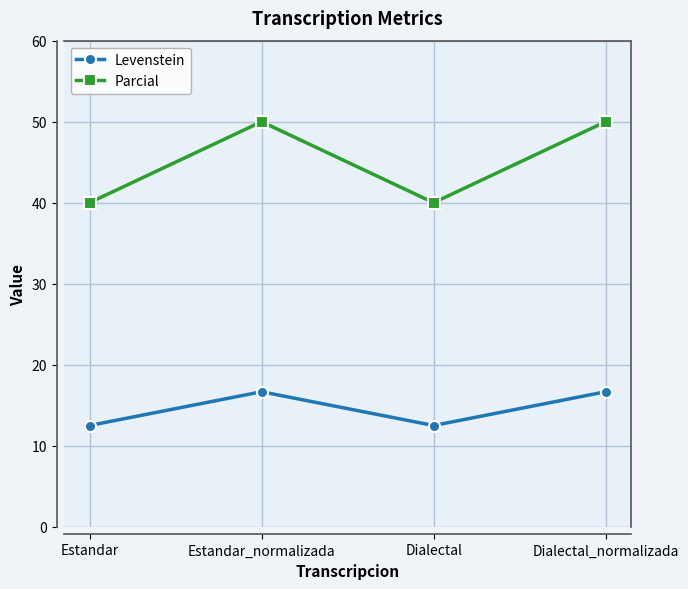

Does the chart have visible grid lines?

Yes